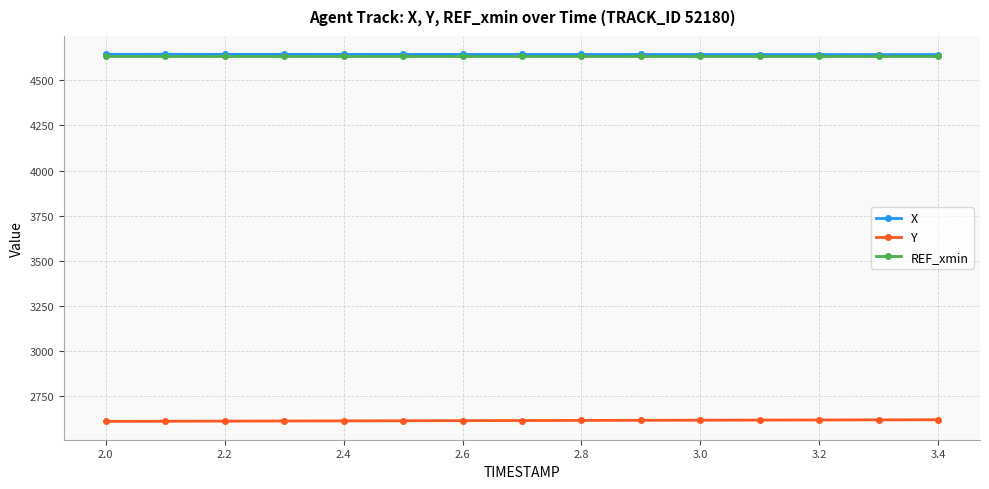

What is the minimum value for REF_xmin?

4636.8